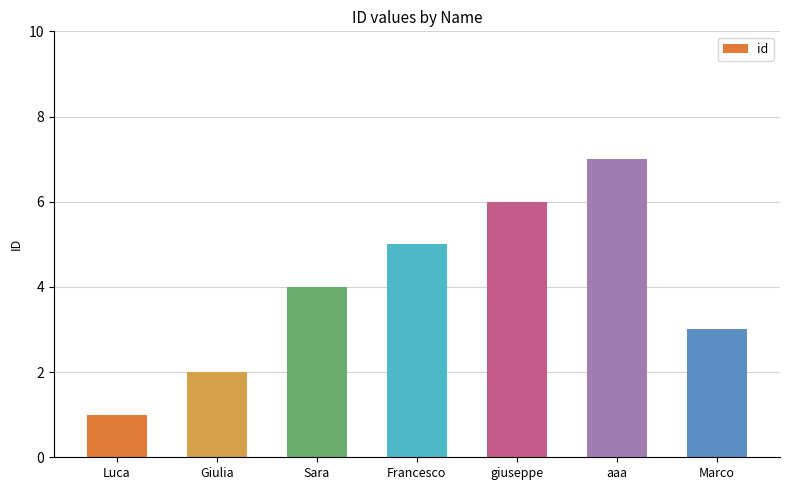

How many bars are there in total?

7